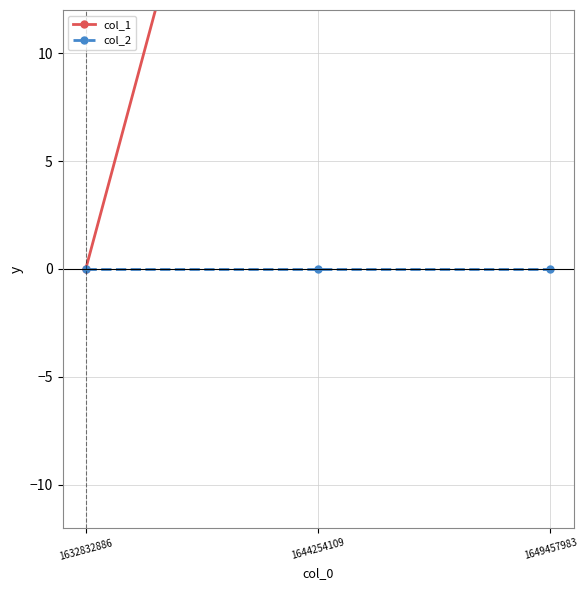

What is the value of the col_1 point at the 3rd from the left?

39